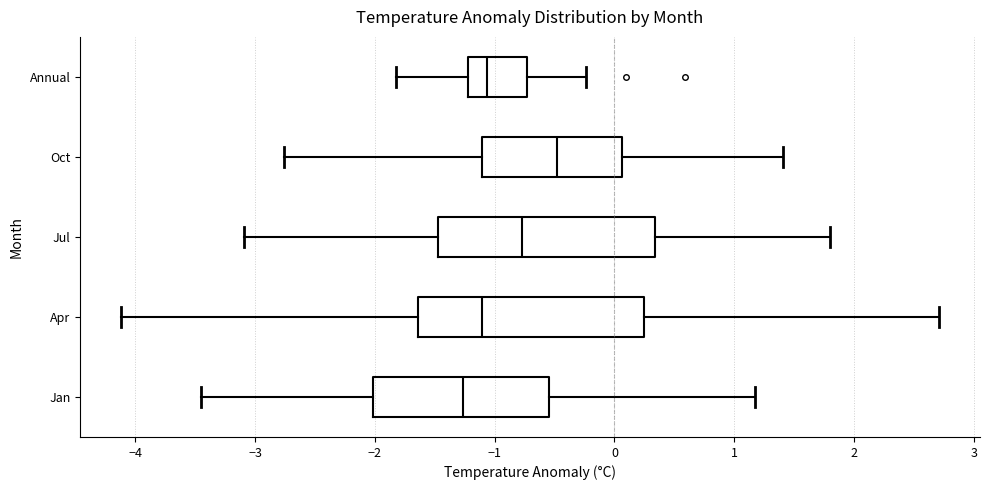

Which box's median line is the furthest to the right?

Oct